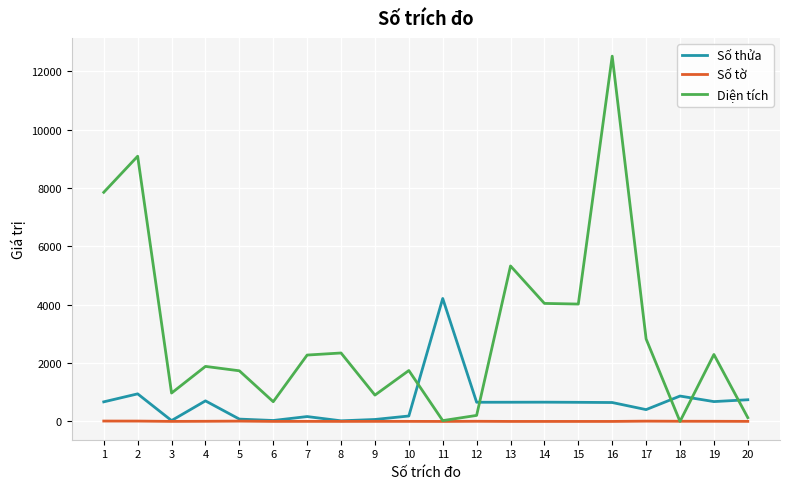

Which series has the widest spread of values?

Diện tích